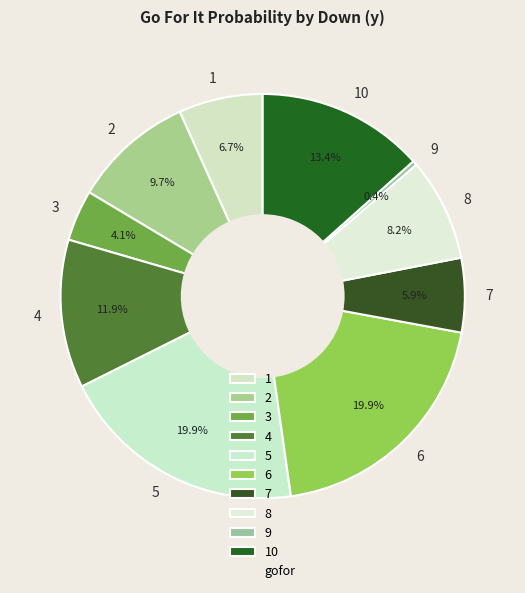

Is the sum of 5 and 2 greater than half?

No